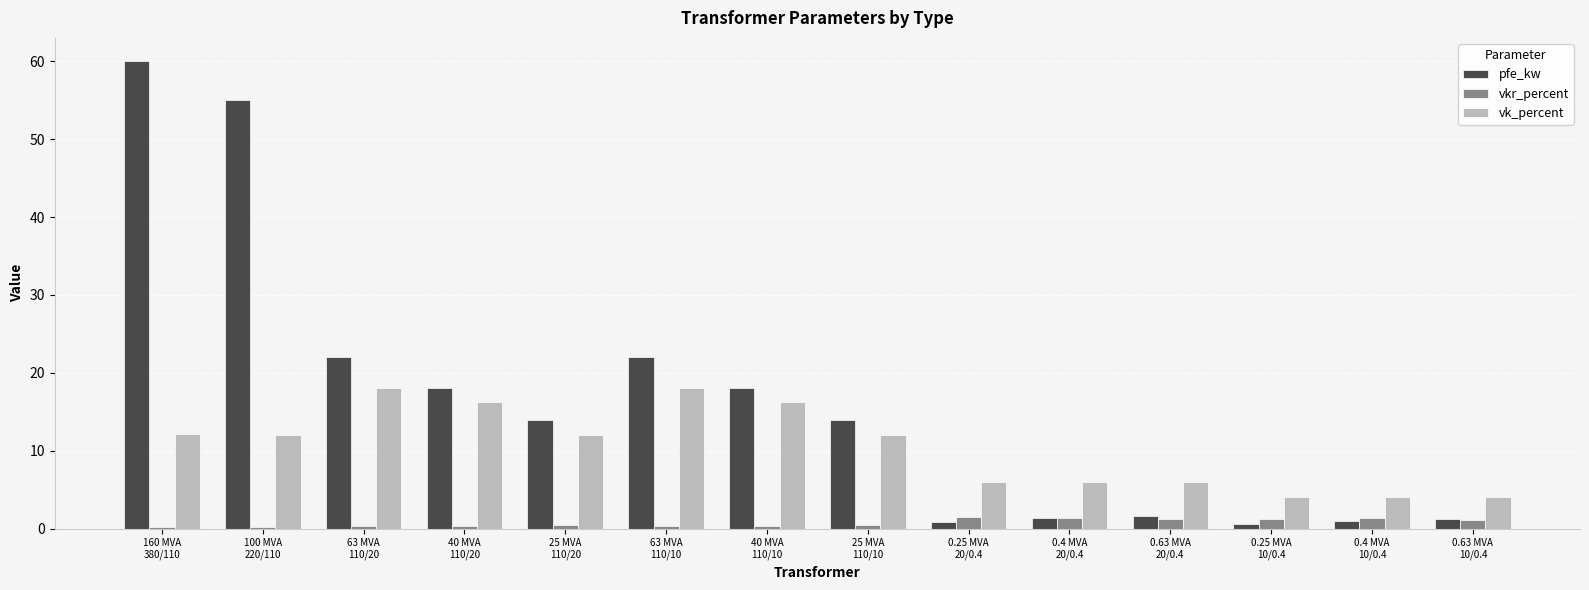

List the series in order of their peak value, highest first.

pfe_kw, vk_percent, vkr_percent